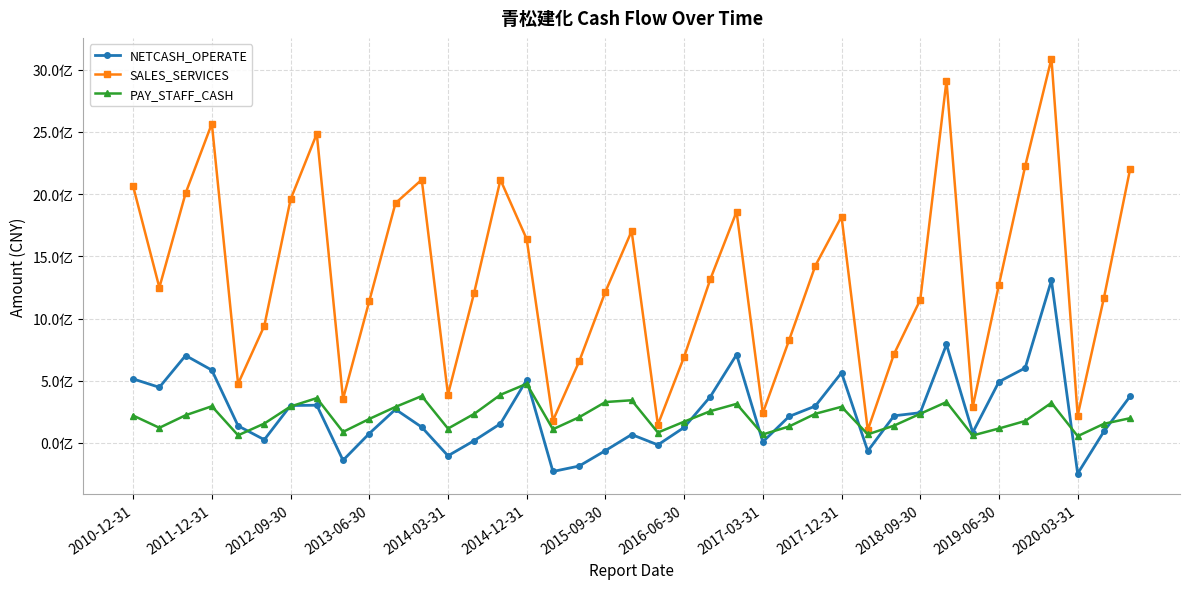

Reading right to left, extract all data points from this chart.

NETCASH_OPERATE: 374980203.6	91830306.4	-246720083.7	1307022392.7	602355291.0	491898681.9	82865120.5	791196990.3	242608594.2	217795272.8	-65488040.5	564207591.8	295999033.0	212386256.8	8386069.5	709809459.3	372223765.4	124213415.7	-15901968.2	67039730.2	-62060753.0	-186098403.9	-229989847.7	506804807.8	154320000.5	18180186.6	-103821844.7	126576106.5	269774756.3	75213143.4	-140088017.8	302799568.0	300459705.4	25466833.1	137057801.0	584911473.7	702596292.6	446768612.7	514323638.8
SALES_SERVICES: 2203476646.2	1165200273.3	220159283.3	3089677520.9	2225734763.7	1272663170.9	288944935.6	2912123516.0	1149959196.1	714493438.8	102768908.5	1819924639.2	1423745415.0	825294176.2	239671155.1	1858866054.8	1316677624.6	691755990.4	146172272.1	1703004859.3	1215219823.8	654696745.7	179794328.2	1638834830.5	2115588238.8	1208919101.4	388397632.1	2116095967.7	1927537673.2	1139754004.5	352912892.4	2485585945.2	1957206622.1	941412933.0	475400765.3	2567007822.0	2007346372.2	1248946975.4	2063695231.4
PAY_STAFF_CASH: 198602940.5	153458987.9	54256615.8	321705828.9	176110864.2	115785614.8	59751480.9	328442655.6	234147564.6	138752131.7	68664378.8	290291523.8	233973646.7	131919158.4	67923611.5	313815059.4	255144271.0	170540579.7	83180500.9	342692588.1	328380937.3	206357971.7	109514534.0	475065916.7	386735836.8	233519153.9	115053647.7	376486256.2	289389603.0	192386696.3	88242372.4	360134127.0	292733592.5	155591265.9	60987280.7	294614707.4	222268823.2	121346690.7	219864145.2